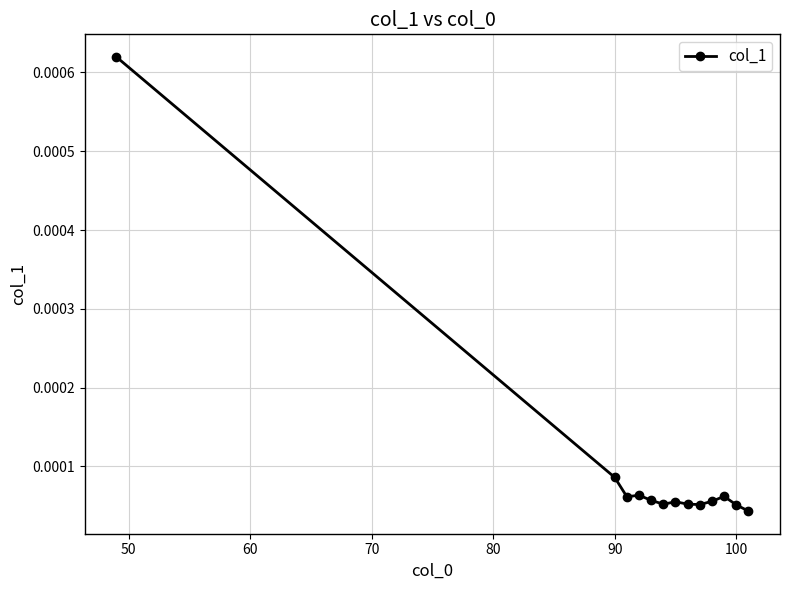

True or false: the data has more than 0 interior local peaks.

True